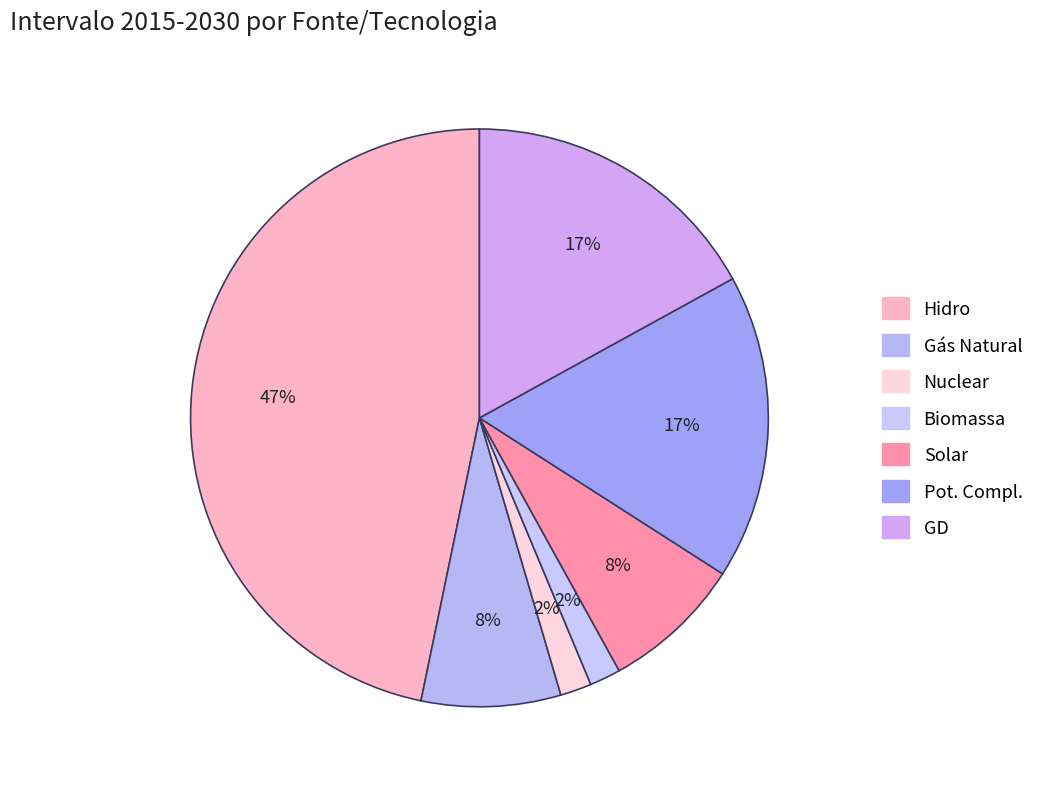

Is it true that Nuclear is 2% of the pie?

True